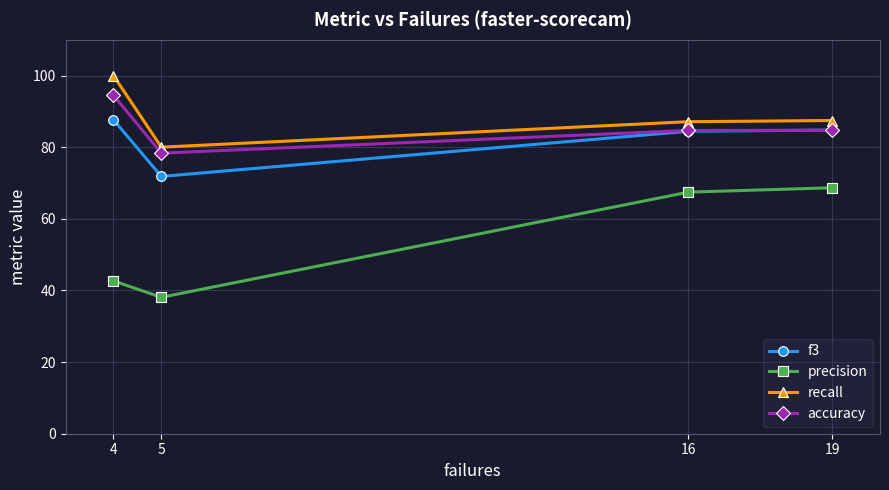

Where does the accuracy series first go above 84?

4